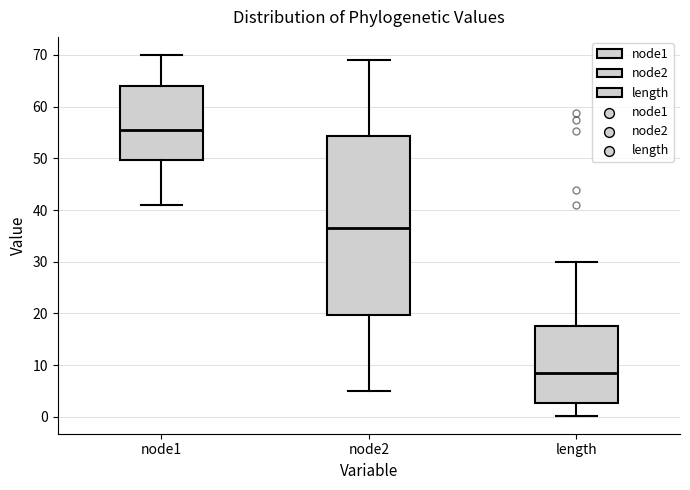

Comparing the boxes themselves (not the whiskers), which one is the tallest?

node2